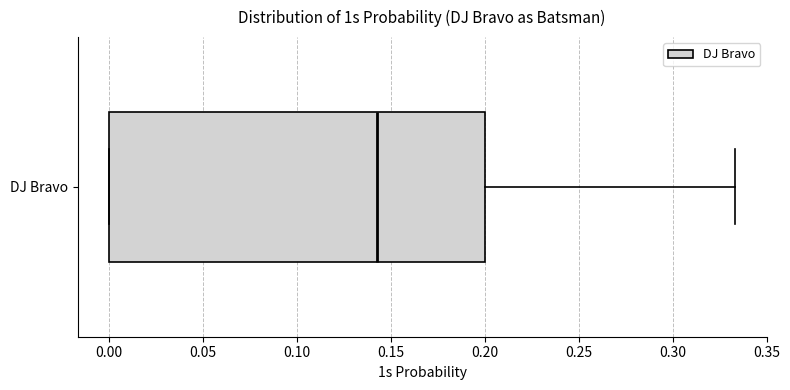

Transcribe this box plot: give where the median line is, the range the box spans, and where the two whiskers end, as read against the x-axis. The values are not printed on the chart, so give them approximately, as read against the axis.

median 0.145, box 0.000 to 0.200, whiskers 0.000 to 0.335